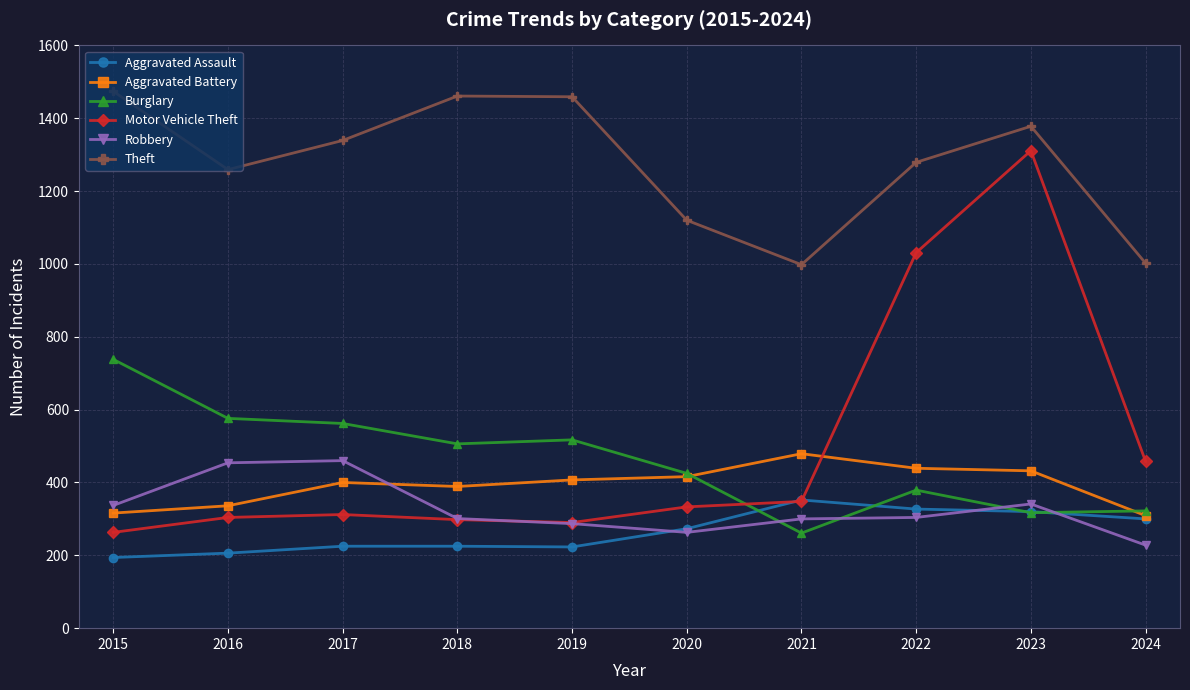

Is it true that Burglary equals 506 at 2024?

False